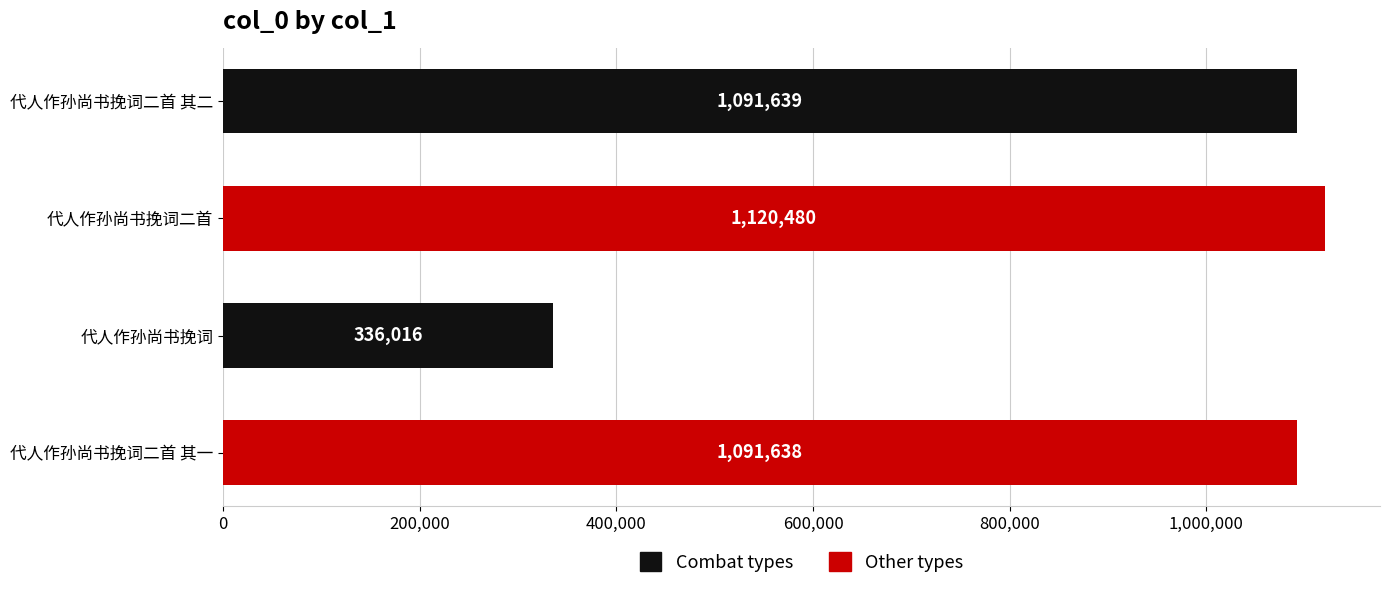

Where is the data nearest to the value 728248?

代人作孙尚书挽词二首 其一